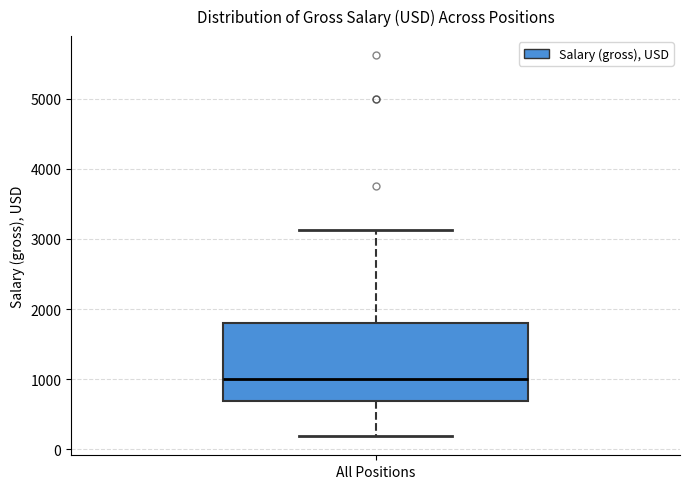

Where does the lower whisker of the box for All Positions end on the y-axis? The values are not printed on the chart, so give them approximately, as read against the axis.

200